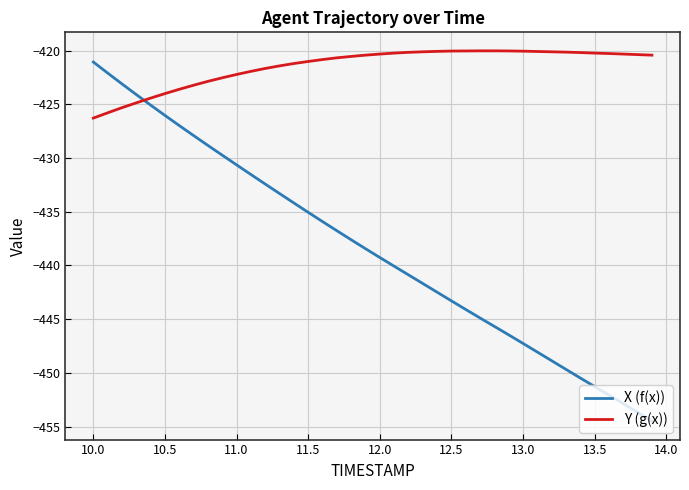

How many lines are shown in the chart?

2